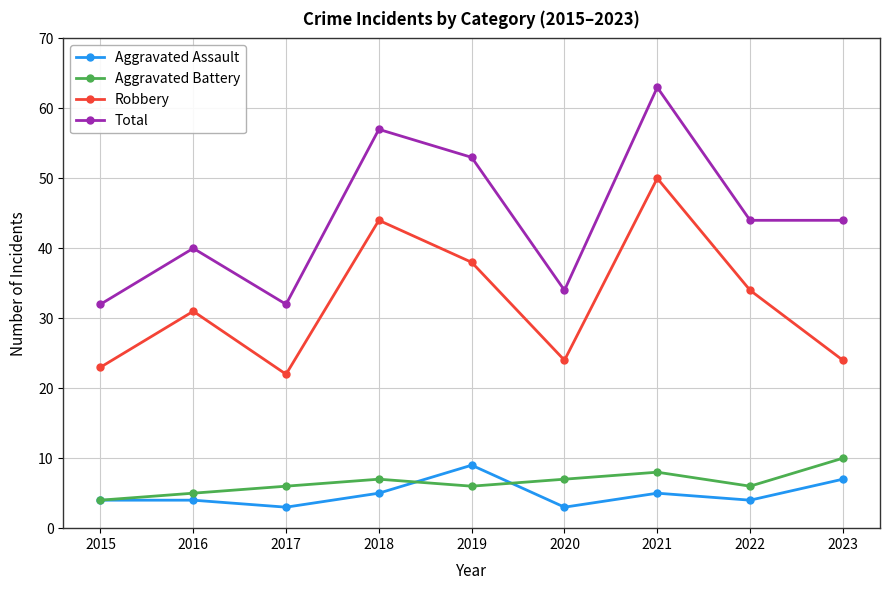

What are all the series names shown in the legend?

Aggravated Assault, Aggravated Battery, Robbery, Total